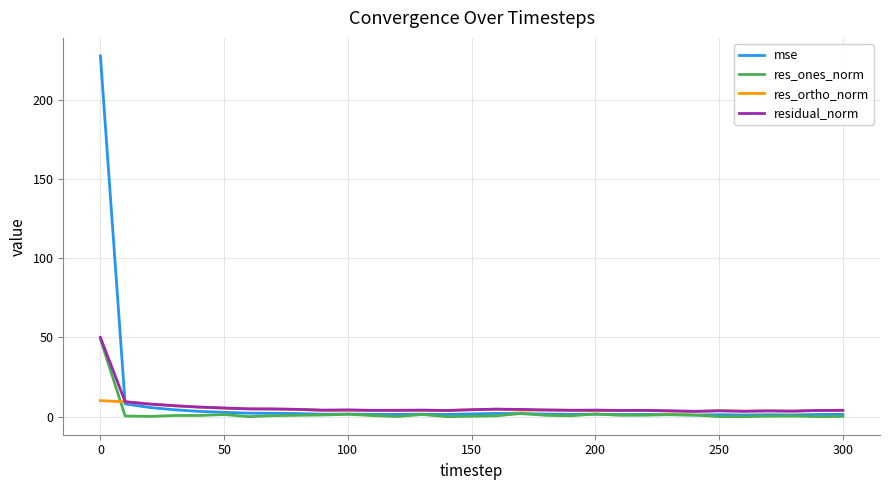

What is the maximum value for mse?

227.5